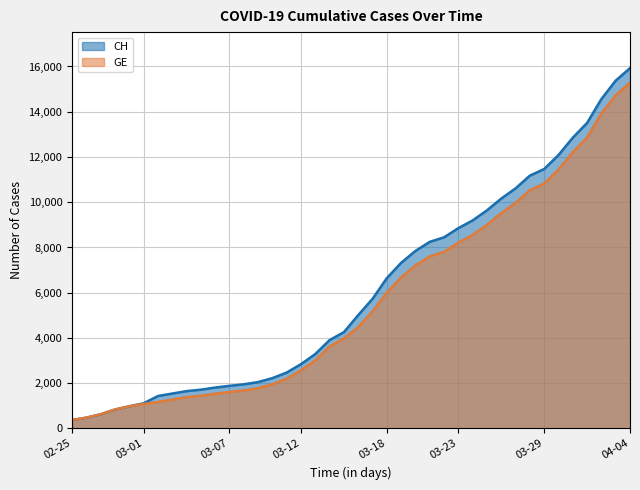

Which category has the highest value in the GE series?

04-04